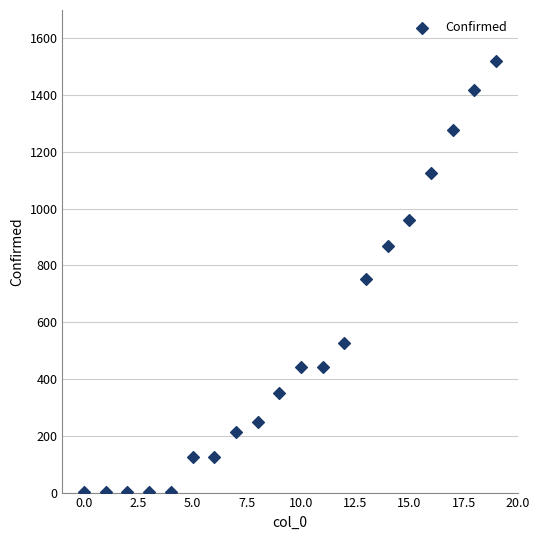

What is the range of Y values (max minus min)?

1518